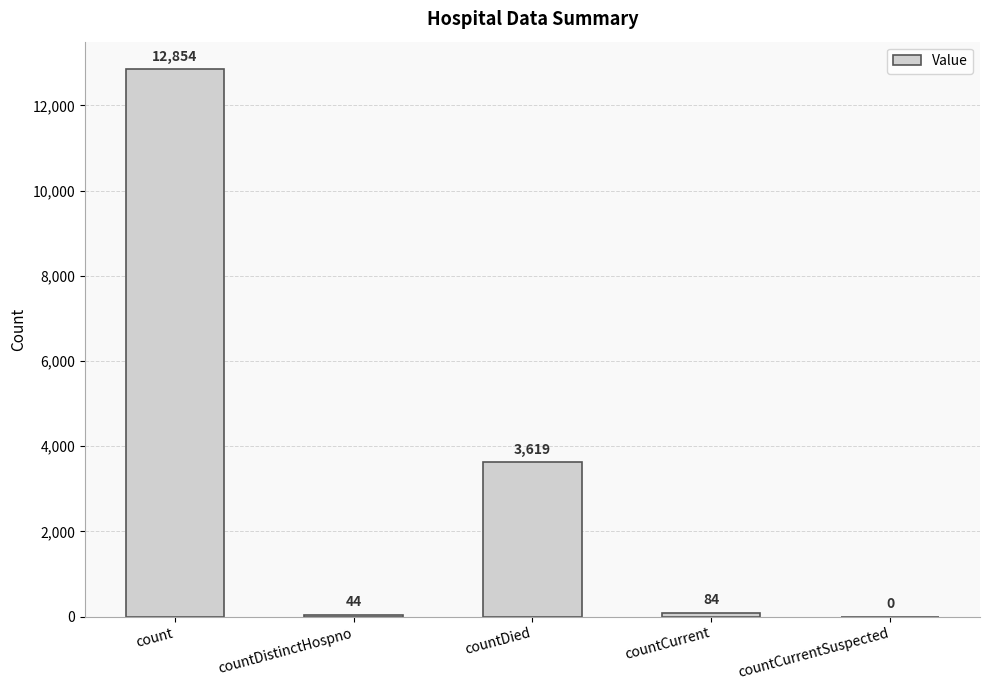

Reading right to left, extract all data points from this chart.

0	84	3619	44	12854